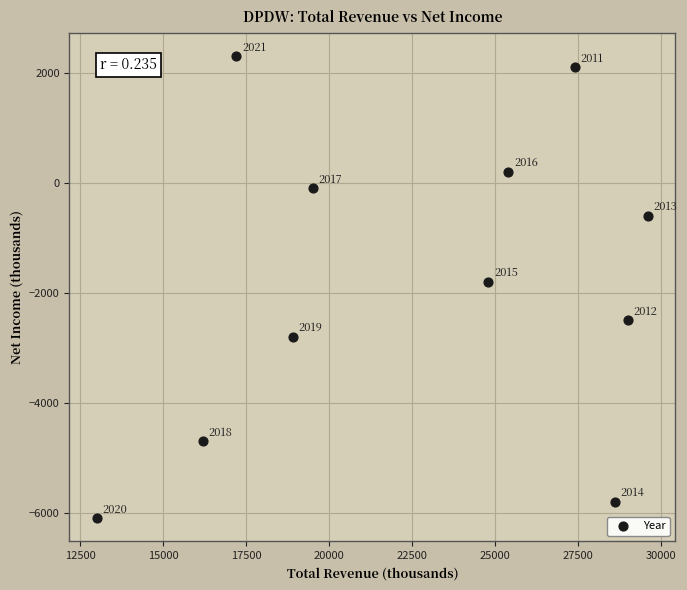

What is the range of Y values (max minus min)?

8400